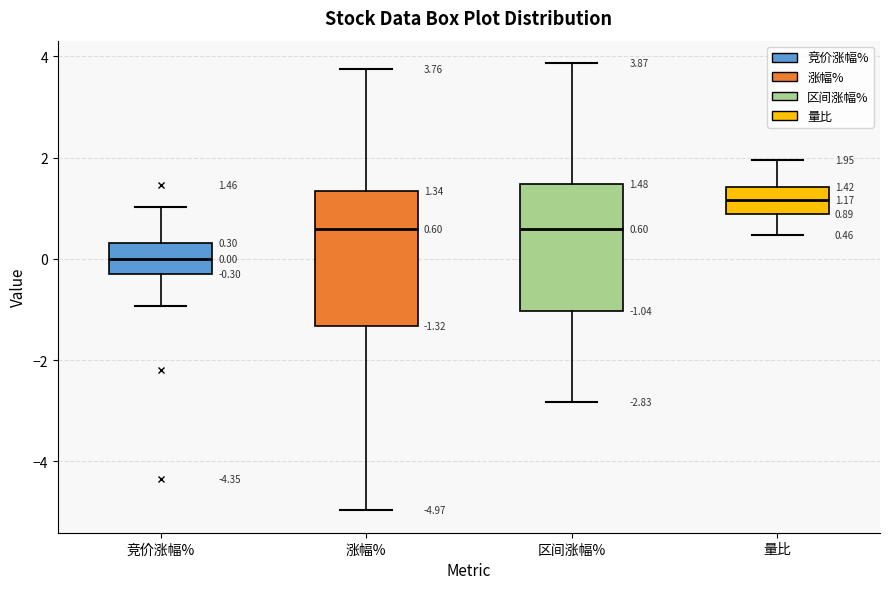

Which box's median line is the highest?

量比